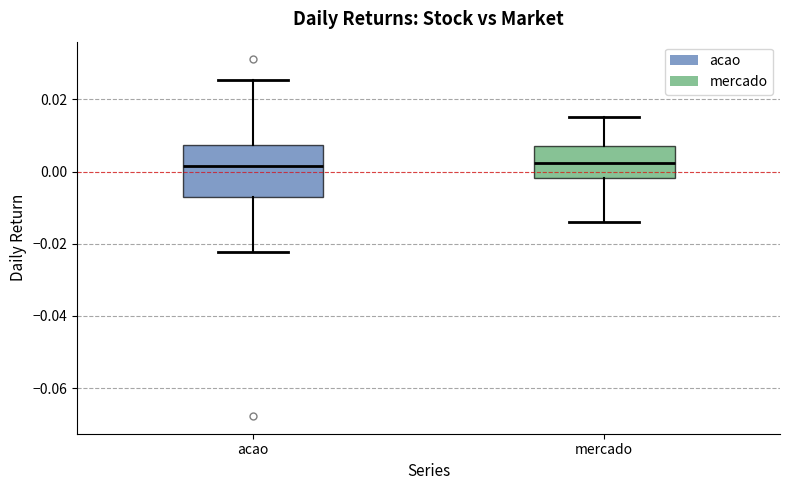

Reading left to right, transcribe this box plot: for each box, give where its median line is, the range the box spans, and where its two whiskers end, as read against the y-axis. The values are not printed on the chart, so give them approximately, as read against the axis.

acao: median 0.002, box -0.008 to 0.008, whiskers -0.022 to 0.026
mercado: median 0.002, box -0.002 to 0.008, whiskers -0.014 to 0.016